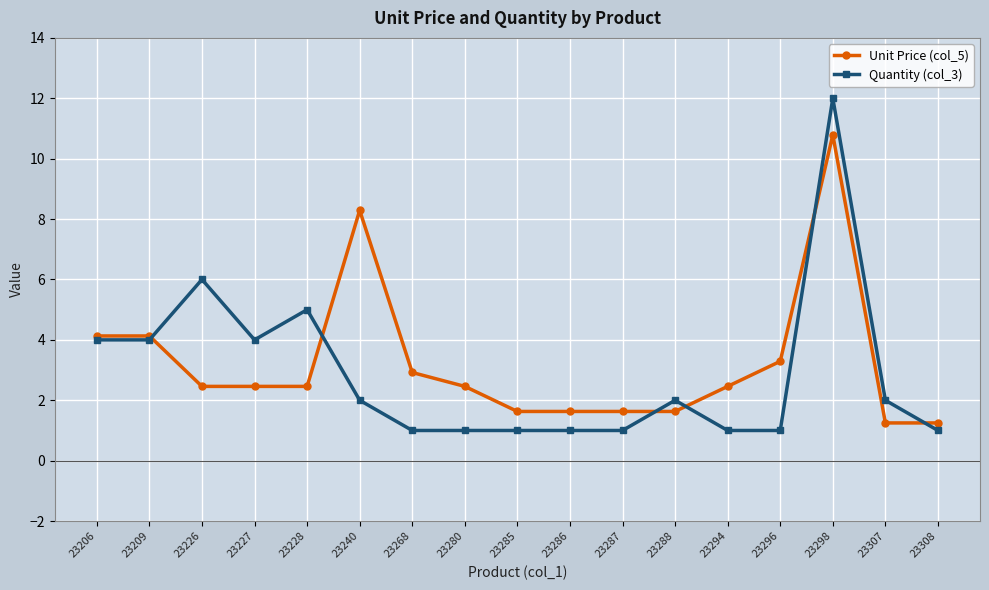

True or false: Unit Price (col_5) has more than 1 points higher than both neighbors.

True